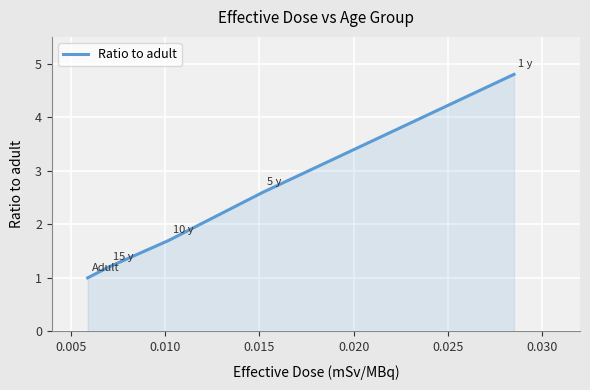

What is the difference between the maximum and second lowest values?

3.6